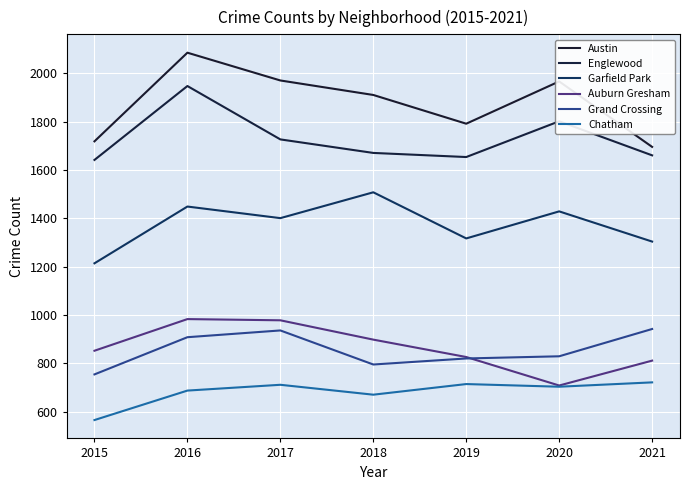

True or false: Chatham and Auburn Gresham cross at least once.

False